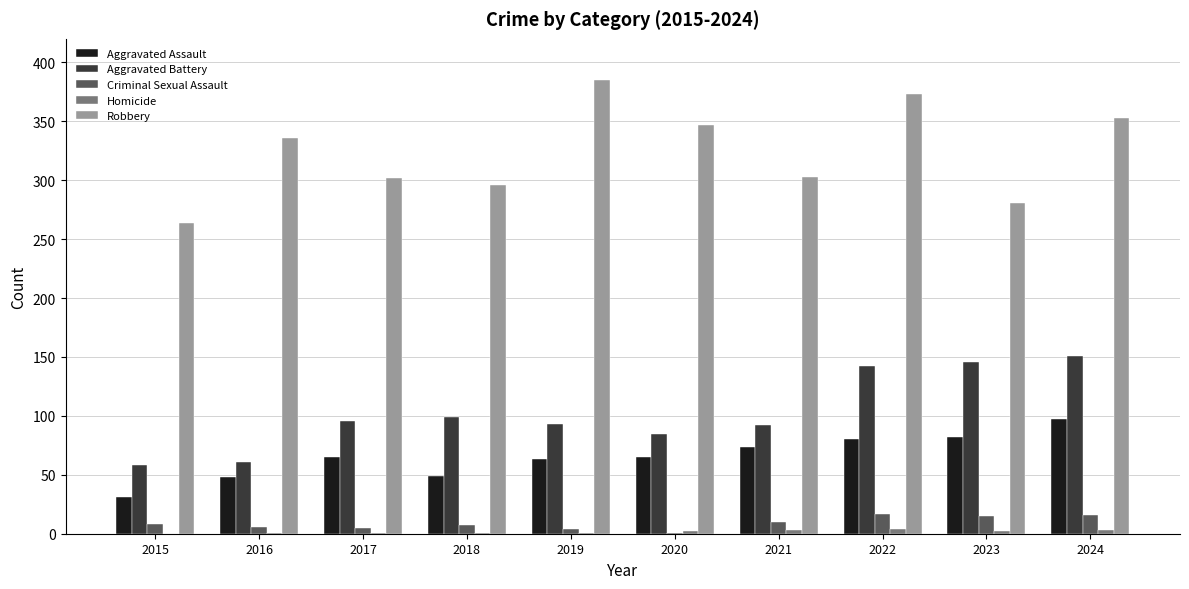

How many groups of bars are there?

10